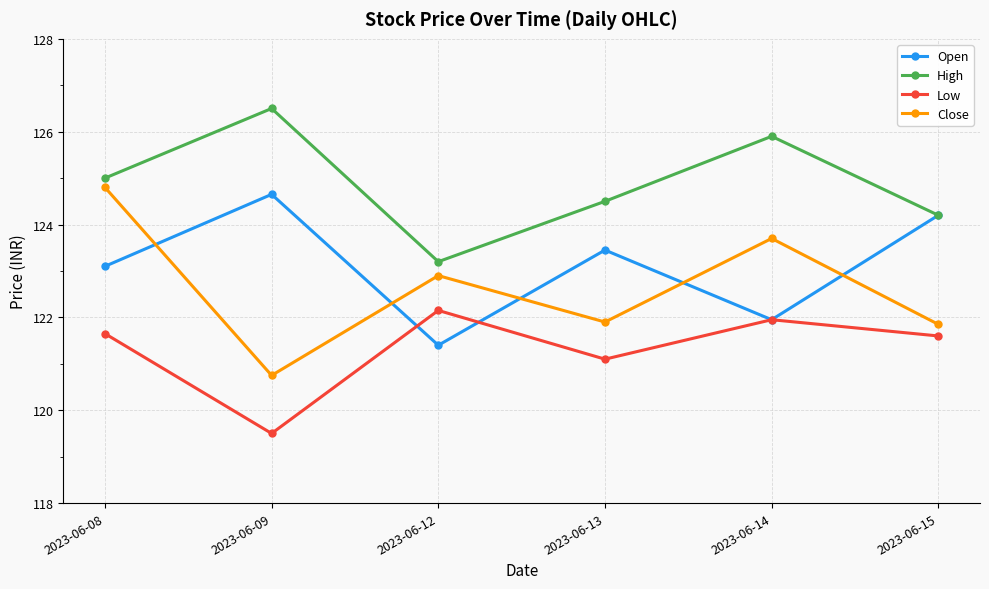

Reading right to left, transcribe all the data shown in this chart.

Open: 2023-06-15=124.2	2023-06-14=121.9	2023-06-13=123.4	2023-06-12=121.4	2023-06-09=124.7	2023-06-08=123.1
High: 2023-06-15=124.2	2023-06-14=125.9	2023-06-13=124.5	2023-06-12=123.2	2023-06-09=126.5	2023-06-08=125.0
Low: 2023-06-15=121.6	2023-06-14=121.9	2023-06-13=121.1	2023-06-12=122.2	2023-06-09=119.5	2023-06-08=121.7
Close: 2023-06-15=121.8	2023-06-14=123.7	2023-06-13=121.9	2023-06-12=122.9	2023-06-09=120.8	2023-06-08=124.8